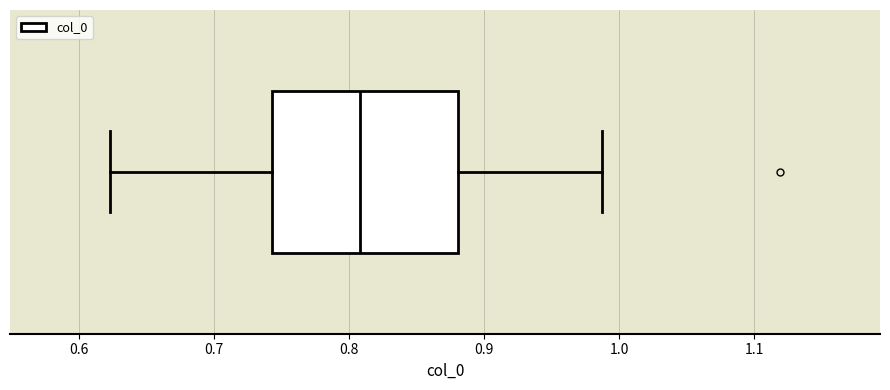

Read this box plot against the x-axis: the position of the median line, the range covered by the box, and the ends of both whiskers. The values are not printed on the chart, so give them approximately, as read against the axis.

median 0.81, box 0.74 to 0.88, whiskers 0.62 to 0.99